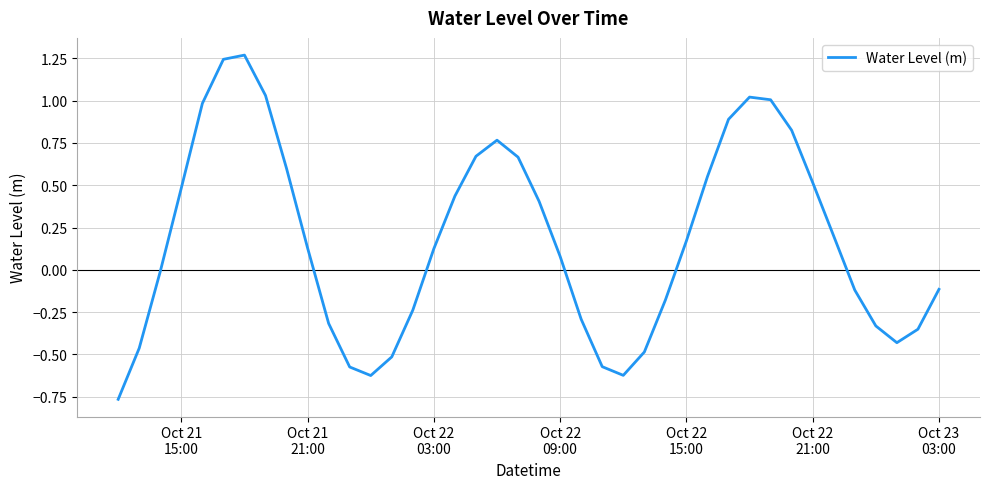

How many points are lower than both their immediate neighbors (excluding endpoints)?

3